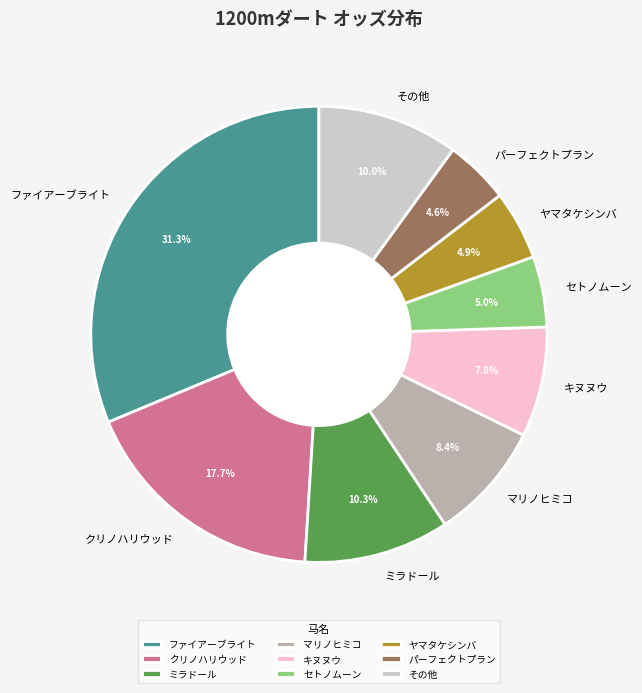

Does any single category account for the majority?

No